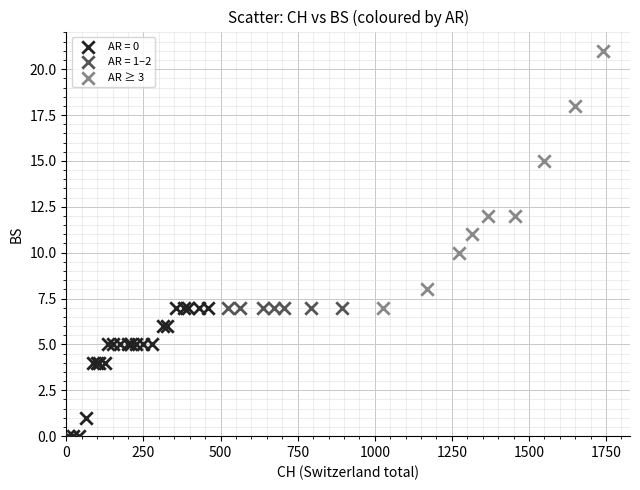

Which series reaches the maximum Y coordinate?

AR ≥ 3